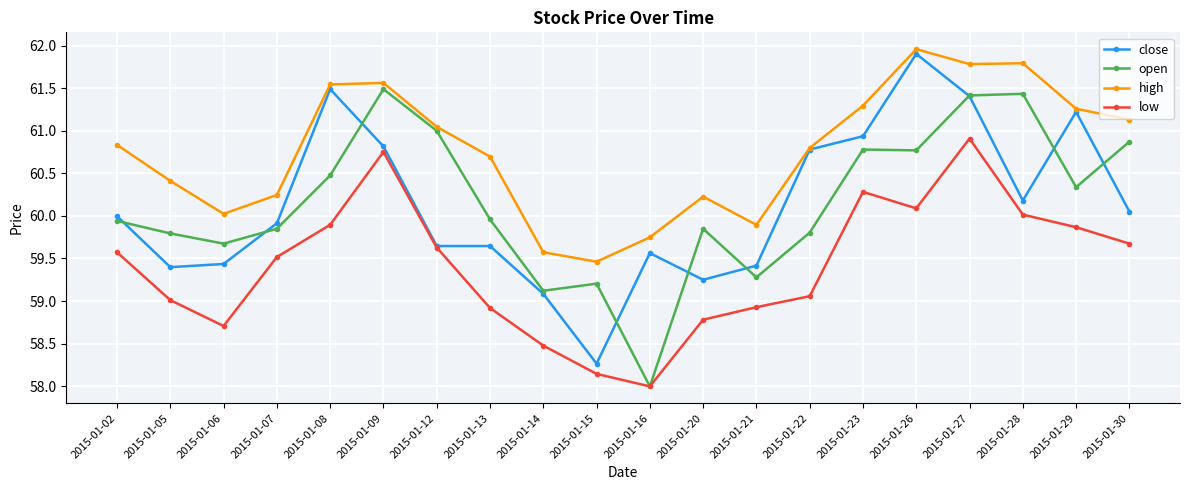

Rank the series at 2015-01-15 from lowest to highest value.

low, close, open, high